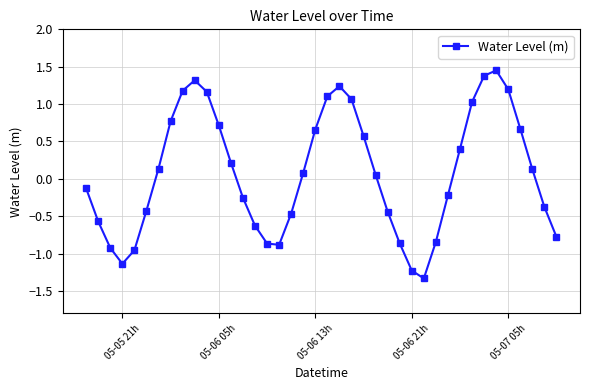

How many points are lower than both their immediate neighbors (excluding endpoints)?

3